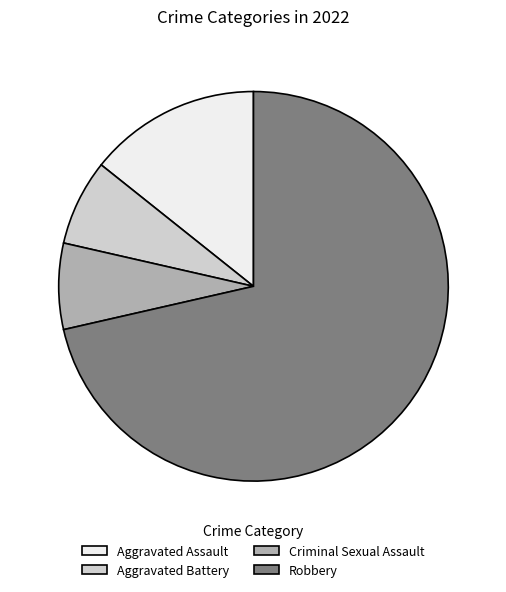

True or false: Robbery accounts for 71% of the total.

True